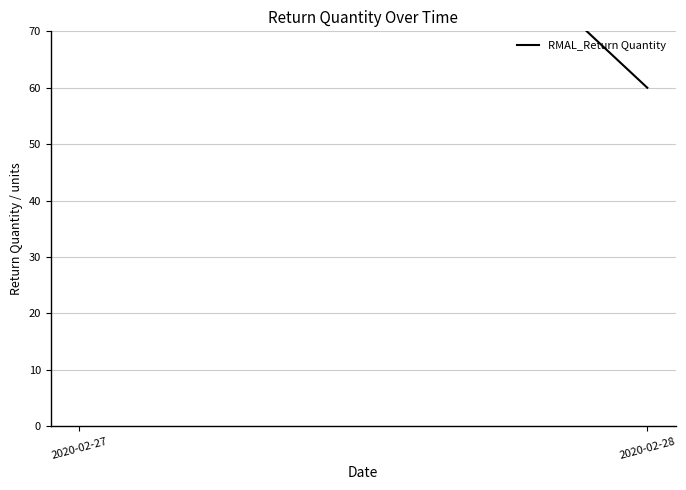

List the labels in order of value, smallest first.

2020-02-28, 2020-02-27